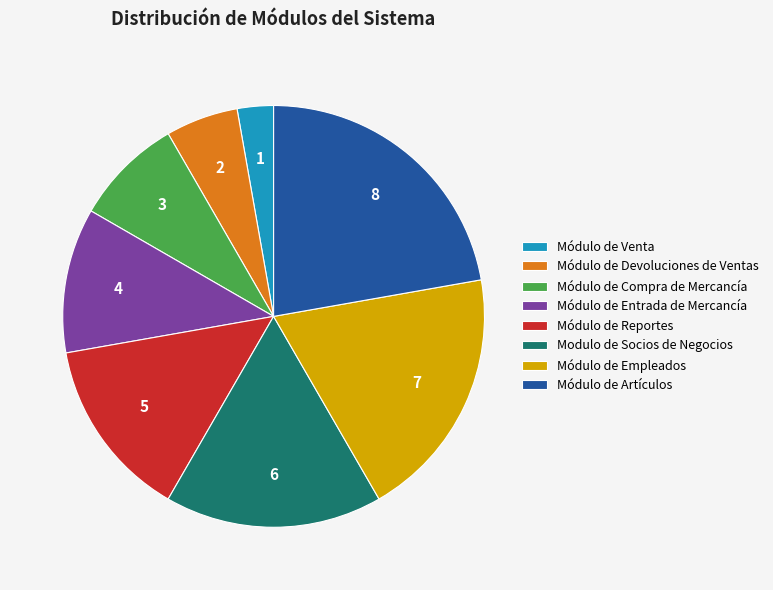

True or false: Modulo de Socios de Negocios accounts for 30% of the total.

False